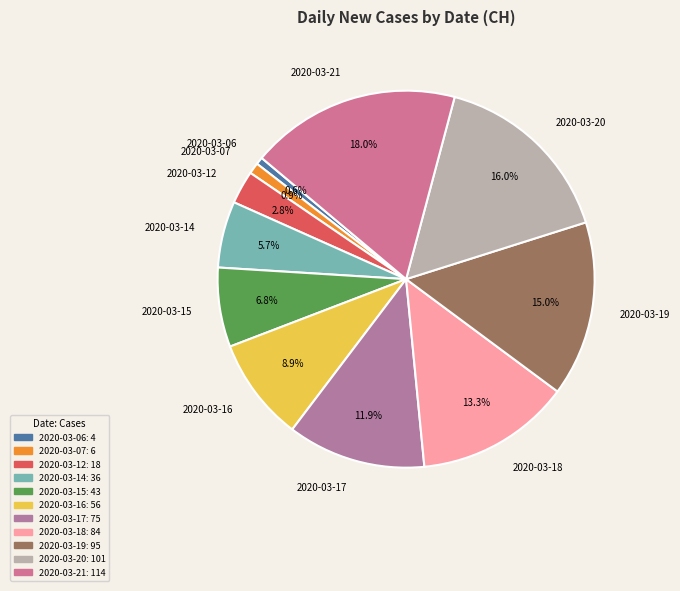

What percentage is the 2020-03-16 slice, to the nearest percent?

9%